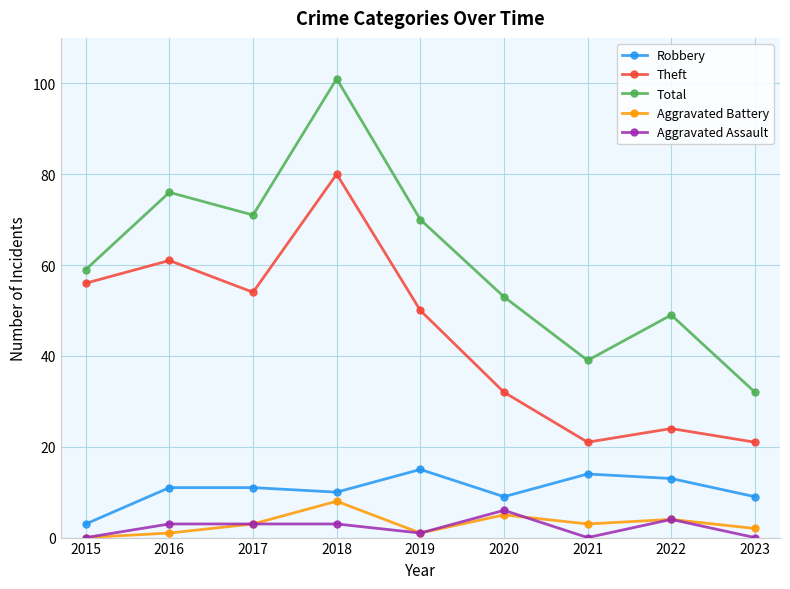

Which series has the largest range (max minus min)?

Total